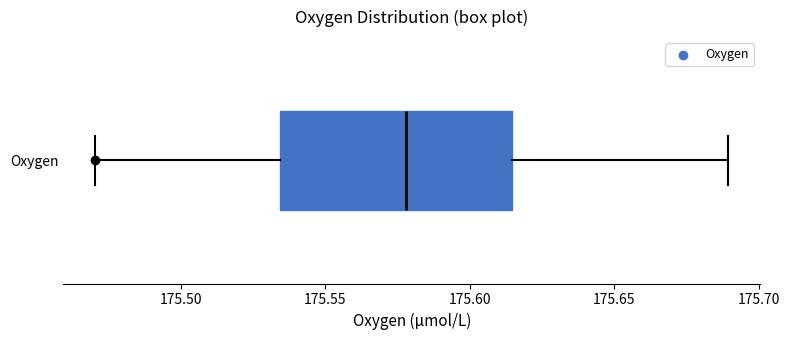

Transcribe this box plot: give where the median line is, the range the box spans, and where the two whiskers end, as read against the x-axis. The values are not printed on the chart, so give them approximately, as read against the axis.

median 175.580, box 175.535 to 175.615, whiskers 175.470 to 175.690